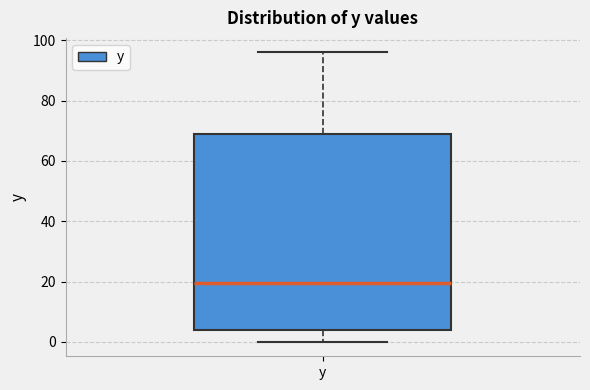

Read this box plot against the y-axis: the position of the median line, the range covered by the box, and the ends of both whiskers. The values are not printed on the chart, so give them approximately, as read against the axis.

median 20, box 4 to 68, whiskers 0 to 96